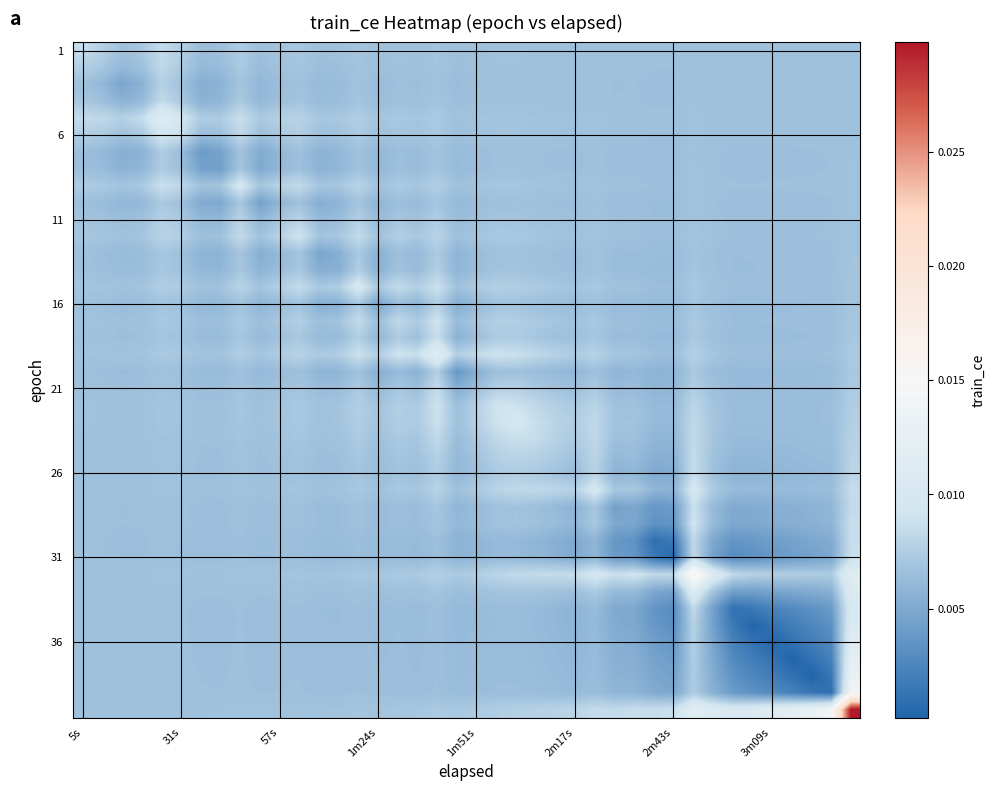

At how many categories does at least one series exceed 0?

40